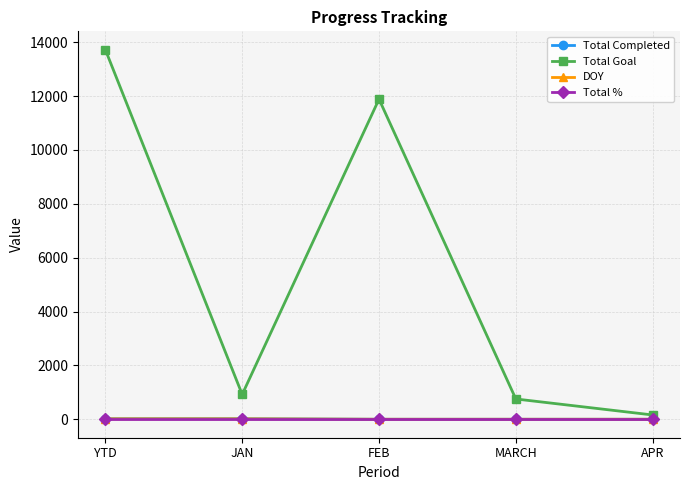

What is the average value of the Total % series?

1